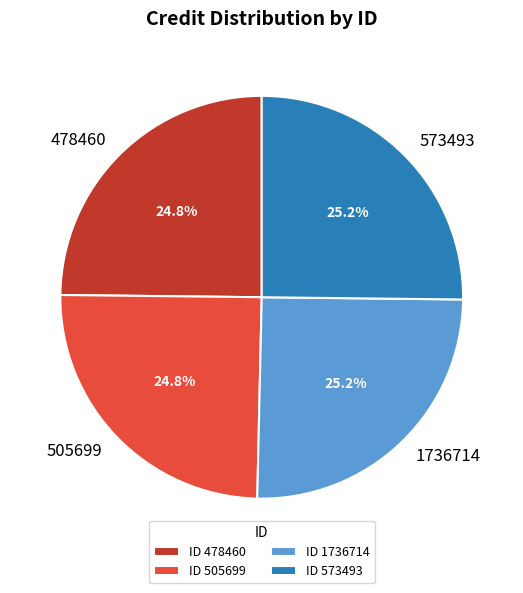

Is there a majority slice in this chart?

No